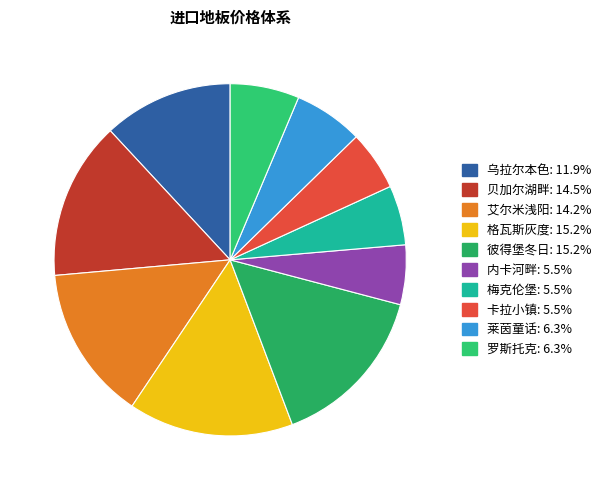

What percentage is the 彼得堡冬日 slice, to the nearest percent?

15%